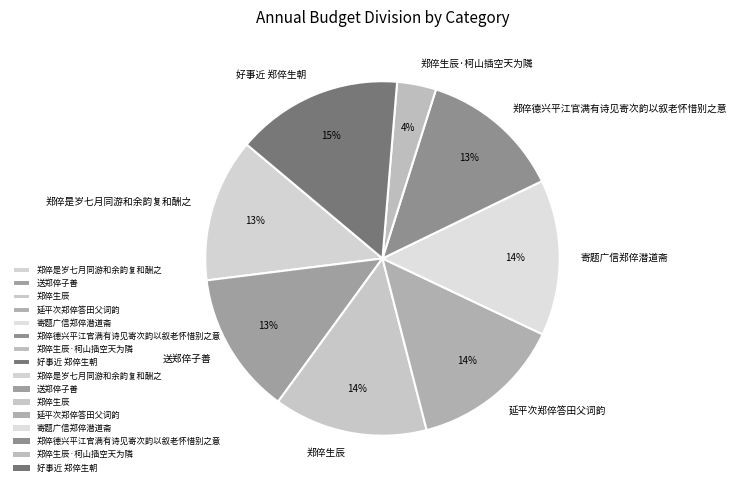

Does any single category account for the majority?

No